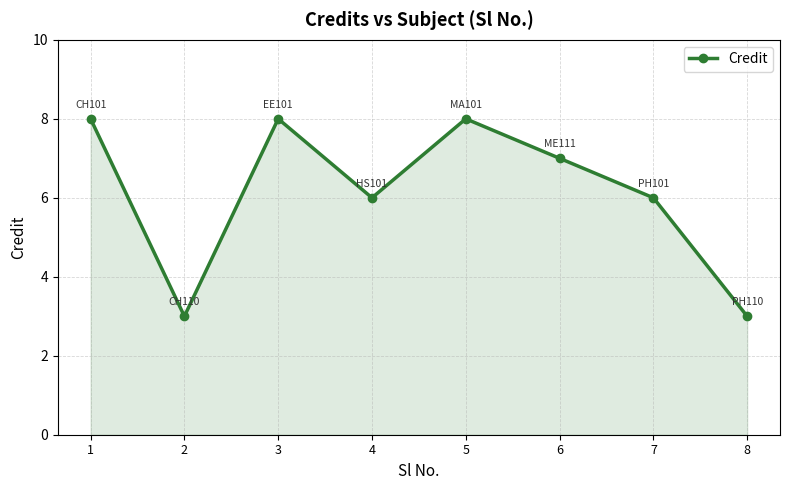

How many interior local valleys (lower than both neighbors) does the data have?

2